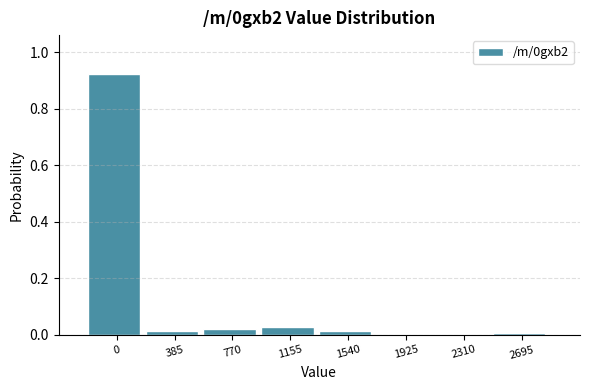

Is it true that the value at 1925 is 0.0?

True